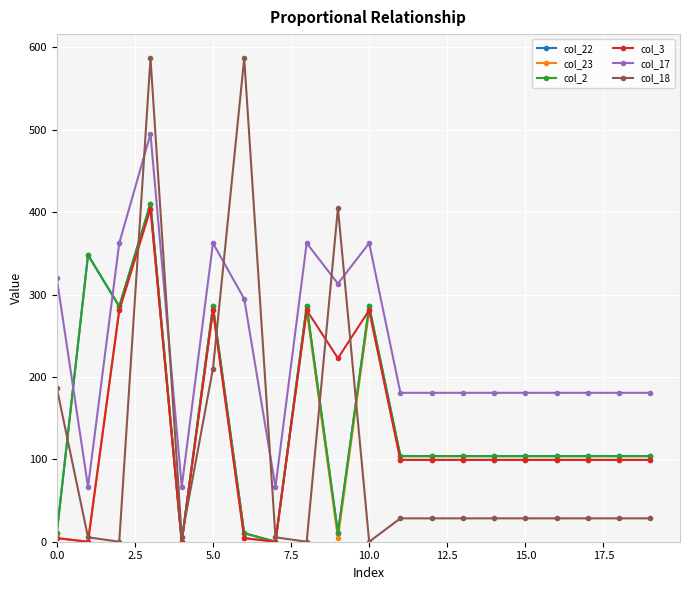

Does the chart have visible grid lines?

Yes